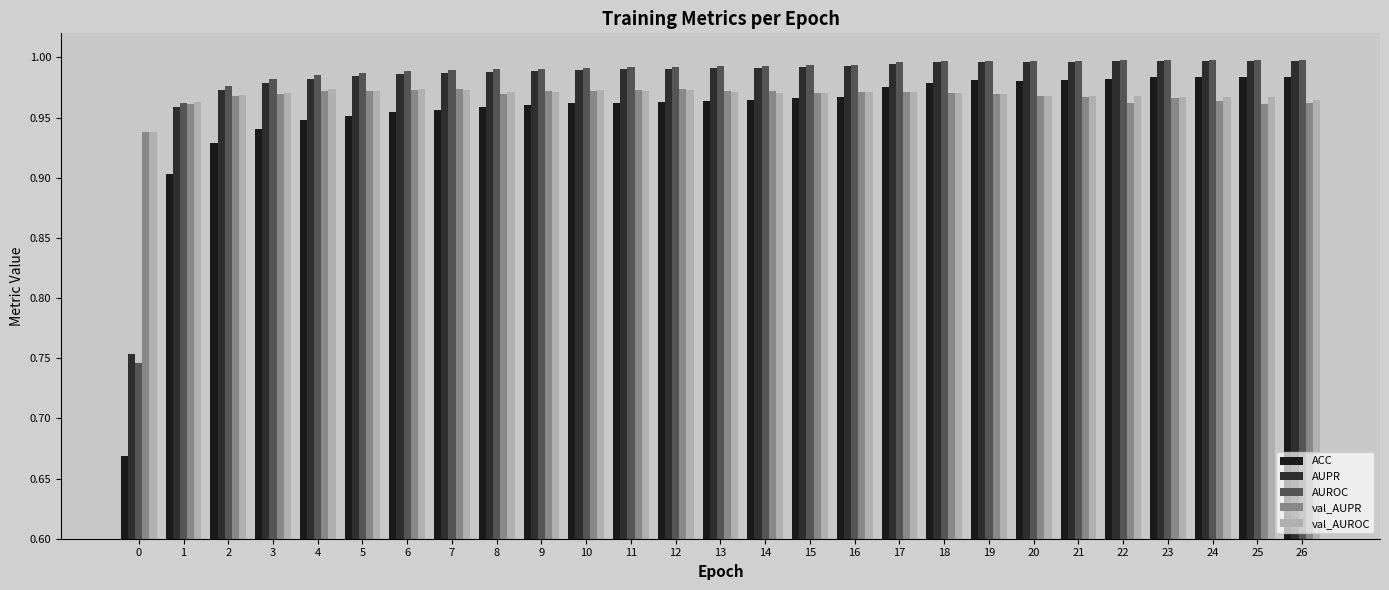

How many groups of bars are there?

27